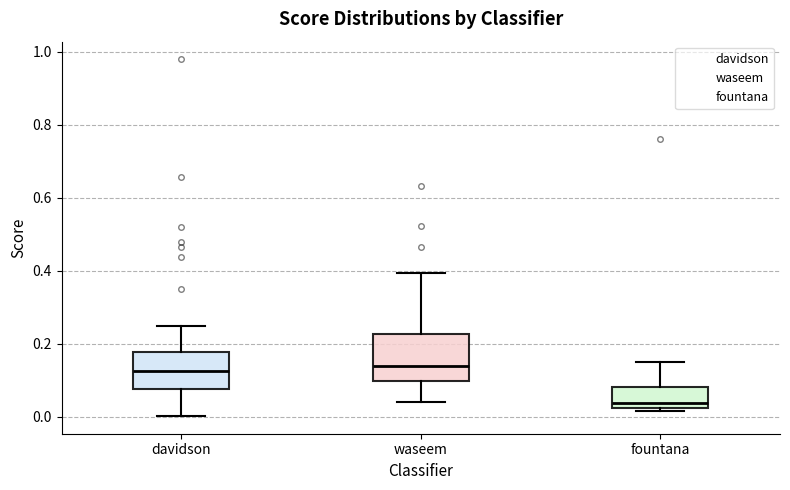

Where is the upper edge of the box for fountana on the y-axis? The values are not printed on the chart, so give them approximately, as read against the axis.

0.08